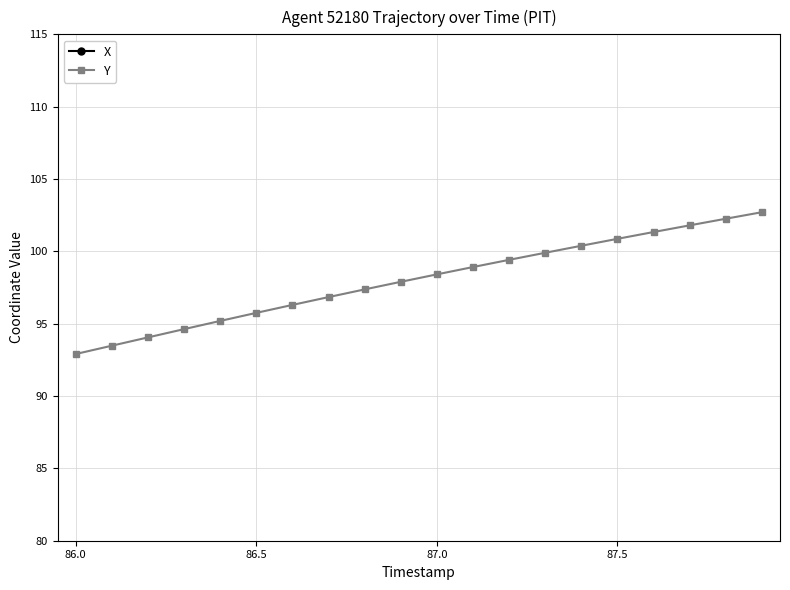

What is the minimum value for Y?

92.9